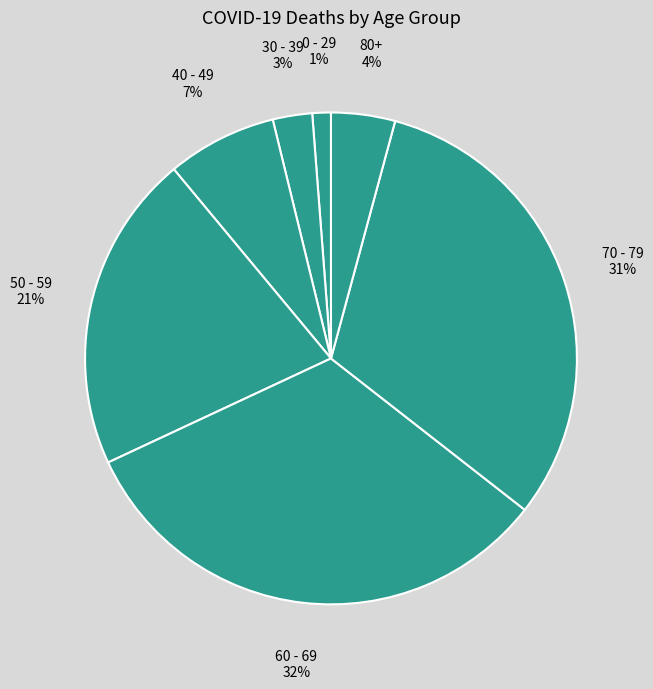

How many segments does this pie chart have?

7